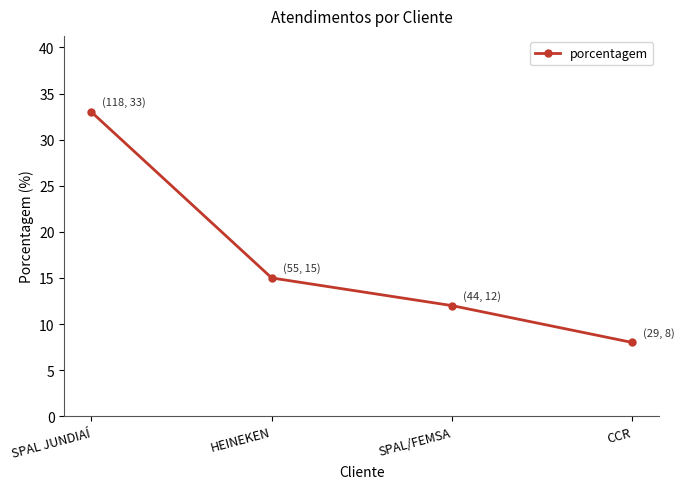

How many lines are shown in the chart?

1